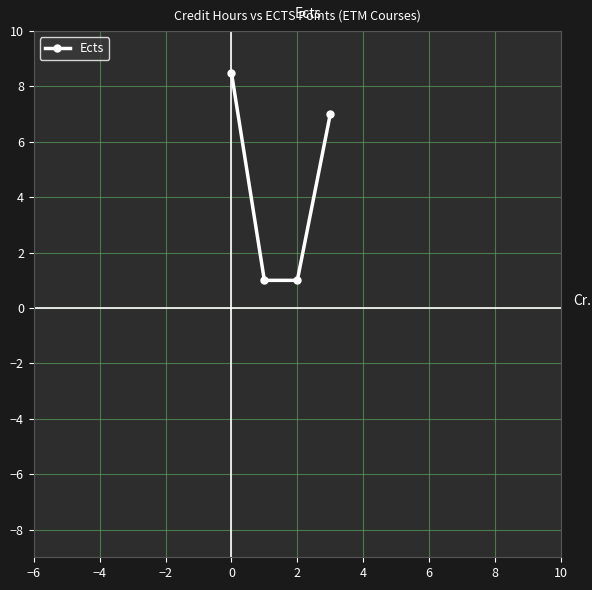

What is the smallest value displayed?

1.0